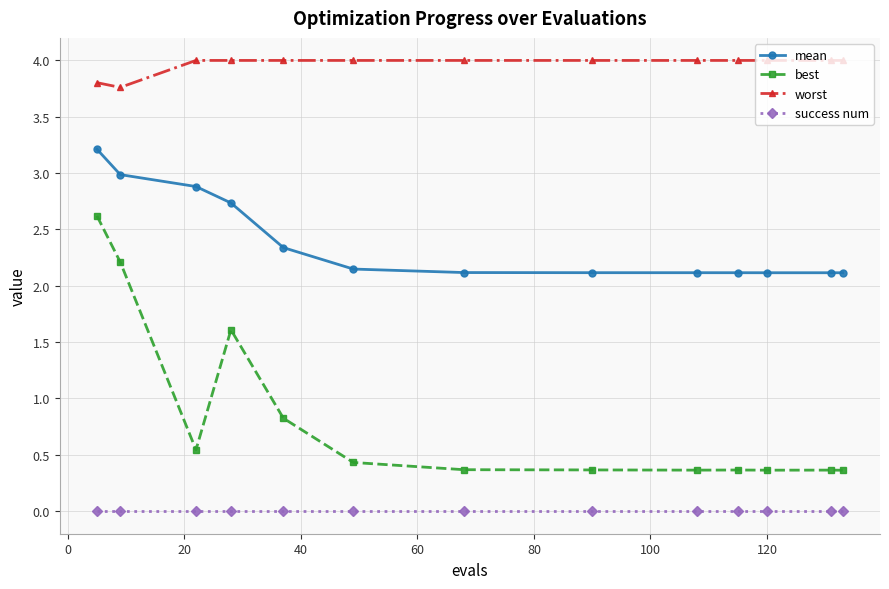

True or false: worst and best cross at least once.

False